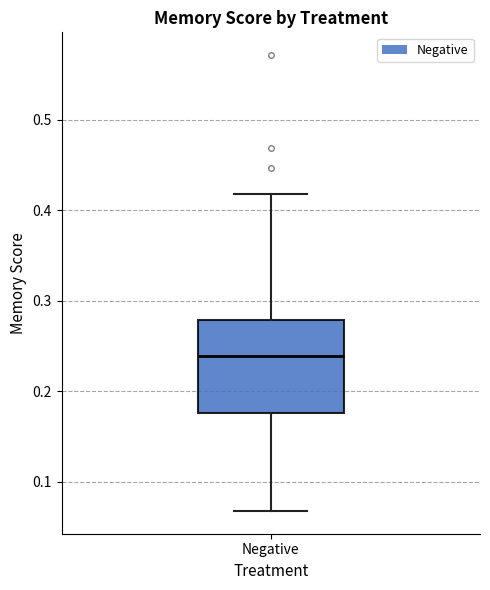

Read this box plot against the y-axis: the position of the median line, the range covered by the box, and the ends of both whiskers. The values are not printed on the chart, so give them approximately, as read against the axis.

median 0.24, box 0.18 to 0.28, whiskers 0.07 to 0.42